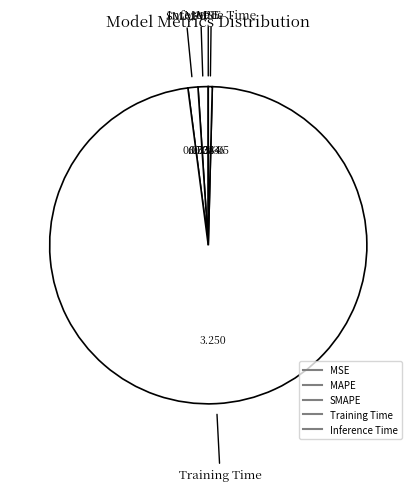

Which slice represents more than half of the pie?

Training Time